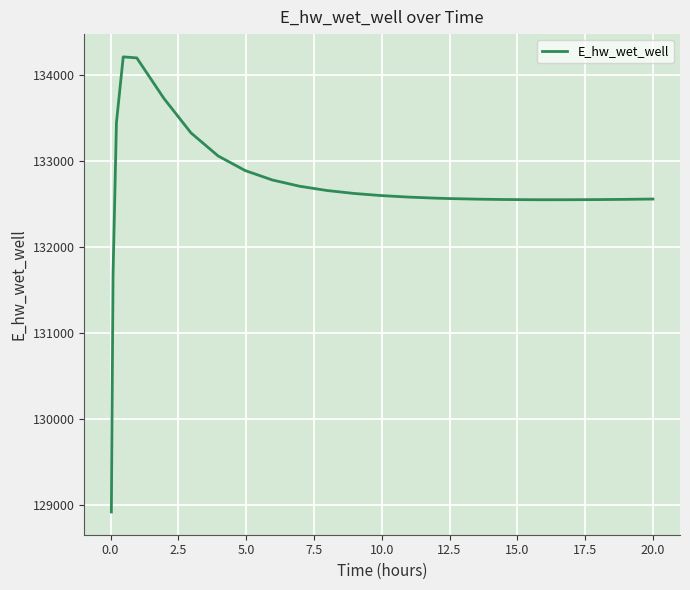

What is the sum of all values?

3449529.8